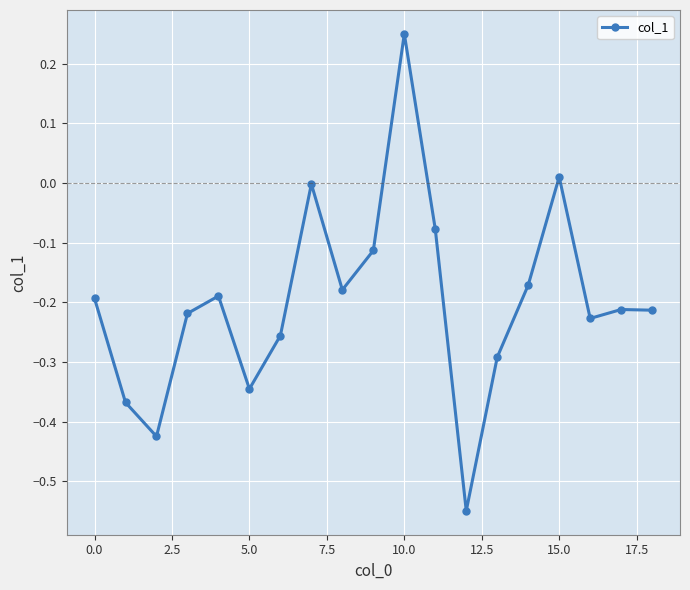

What is the difference between the maximum and second lowest values?

0.7